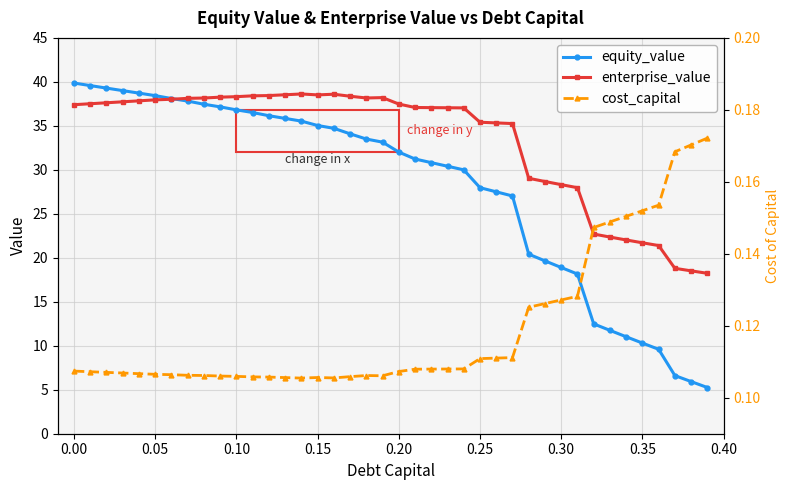

At how many categories does at least one series exceed 36?

25